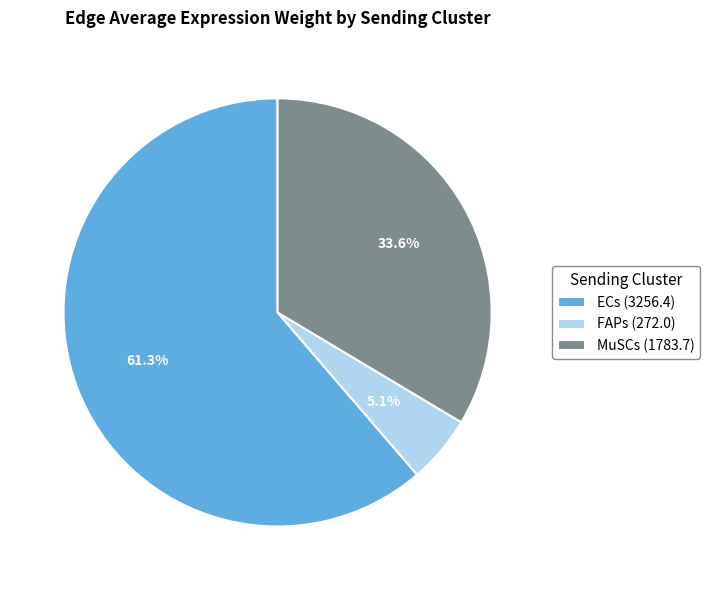

What is the total percentage of ECs and MuSCs?

94.9%